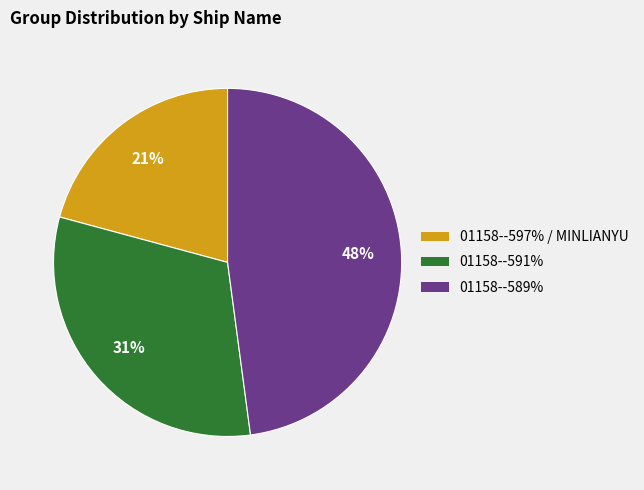

Does any single category account for the majority?

No